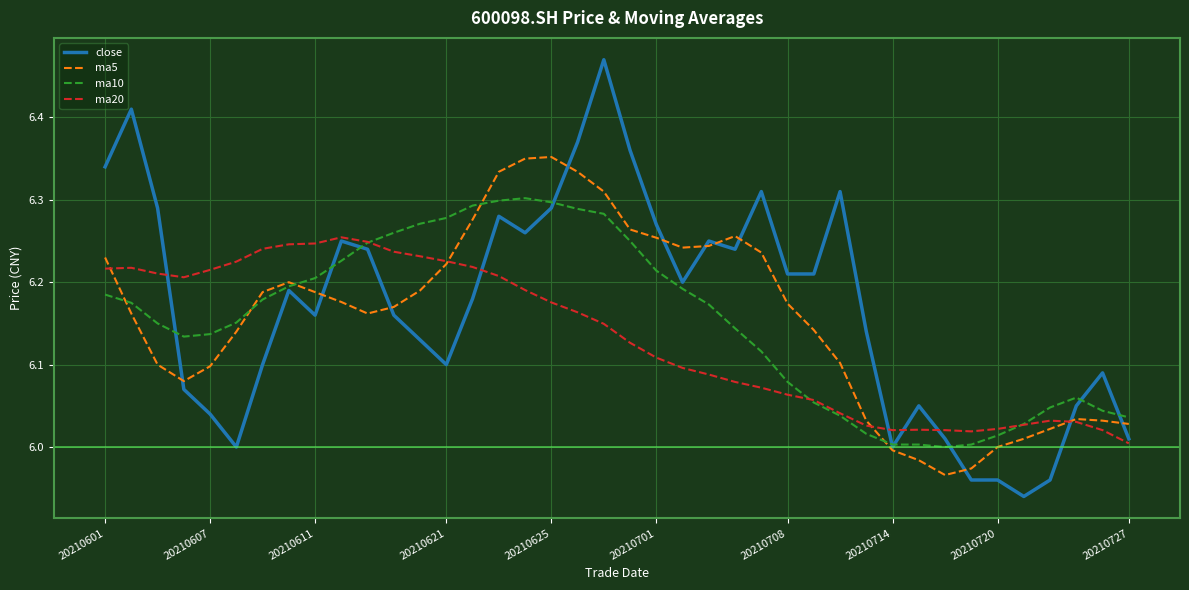

List the series in order of their peak value, lowest first.

ma20, ma10, ma5, close